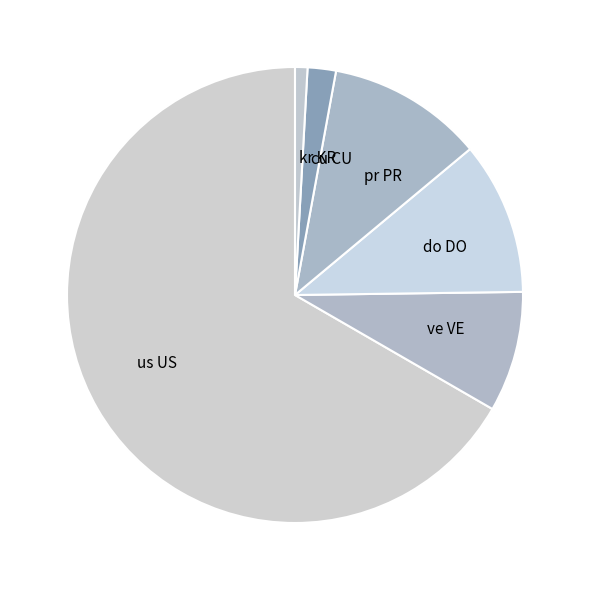

Is there any slice that represents more than half of the pie?

Yes